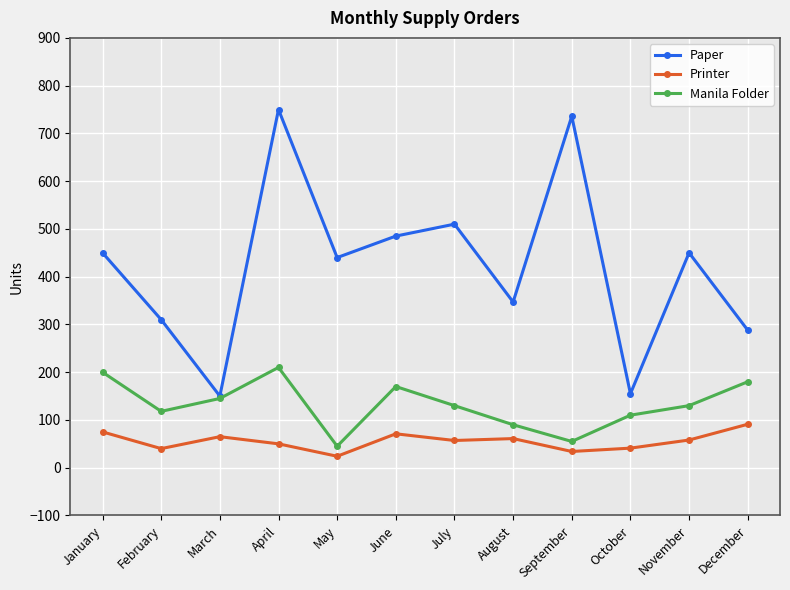

Where is the first local minimum for Paper?

March